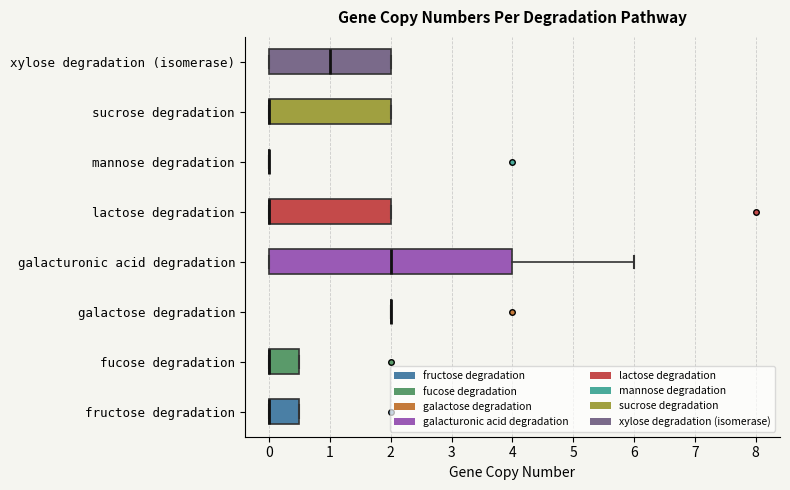

Reading bottom to top, read every box against the x-axis: the position of its median line, the range the box covers, and the ends of its whiskers. The values are not printed on the chart, so give them approximately, as read against the axis.

fructose degradation: median 0.0 (drawn on the box's left edge), box 0.0 to 0.5, whiskers 0.0 to 0.5
fucose degradation: median 0.0 (drawn on the box's left edge), box 0.0 to 0.5, whiskers 0.0 to 0.5
galactose degradation: box collapsed to a line at 2.0, whiskers 2.0 to 2.0
galacturonic acid degradation: median 2.0, box 0.0 to 4.0, whiskers 0.0 to 6.0
lactose degradation: median 0.0 (drawn on the box's left edge), box 0.0 to 2.0, whiskers 0.0 to 2.0
mannose degradation: box collapsed to a line at 0.0, whiskers 0.0 to 0.0
sucrose degradation: median 0.0 (drawn on the box's left edge), box 0.0 to 2.0, whiskers 0.0 to 2.0
xylose degradation (isomerase): median 1.0, box 0.0 to 2.0, whiskers 0.0 to 2.0